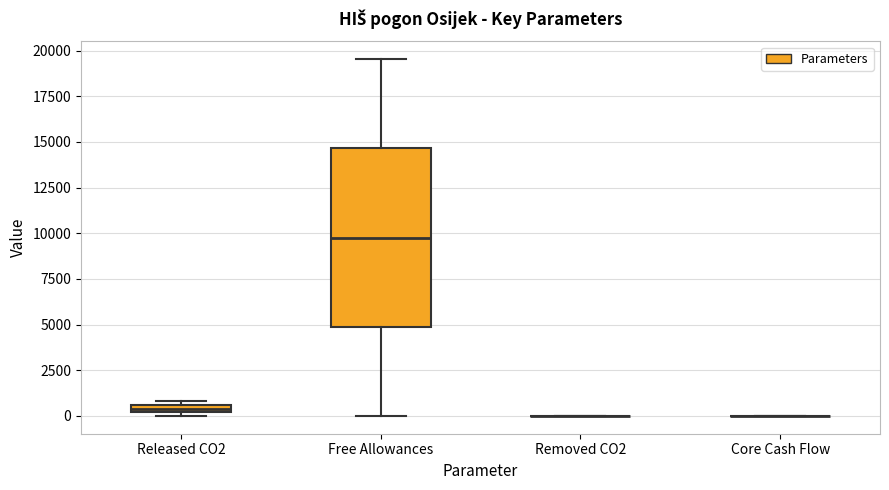

Comparing the boxes themselves (not the whiskers), which one is the tallest?

Free Allowances